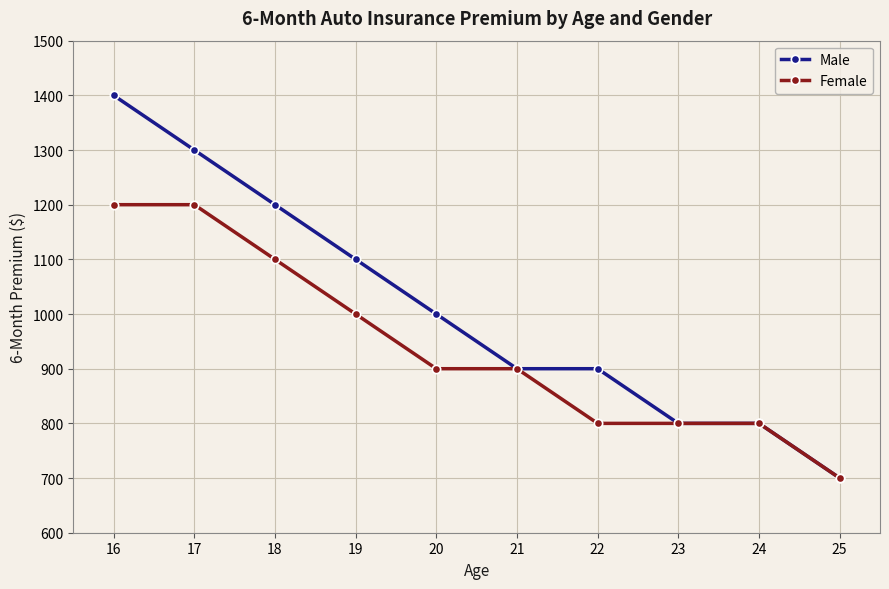

Which category has the lowest value in the Male series?

25